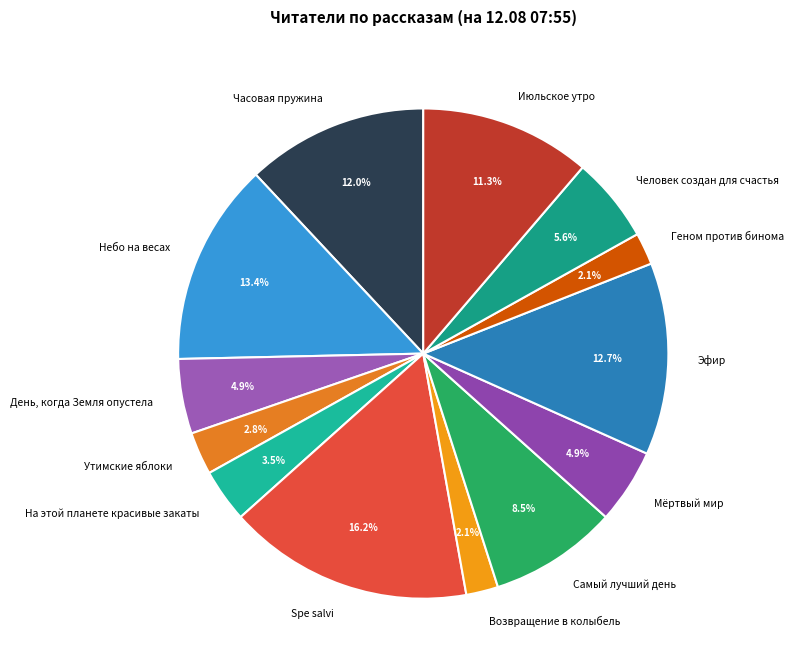

To the nearest percent, what percentage of the pie is Геном против бинома?

2%